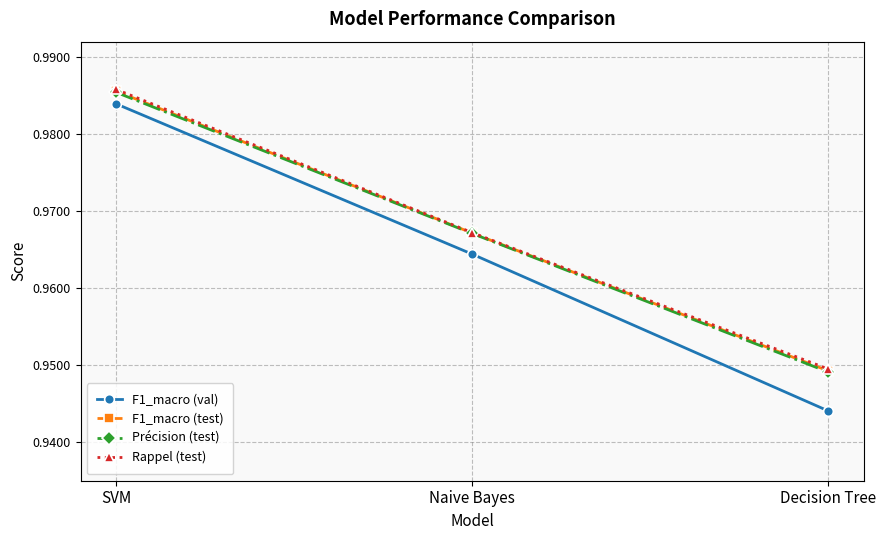

The Précision (test) series shows 1.6 at Naive Bayes. True or false?

False